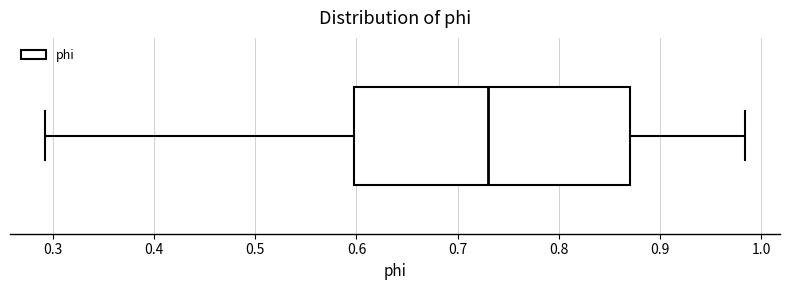

Where is the right edge of the box on the x-axis? The values are not printed on the chart, so give them approximately, as read against the axis.

0.87